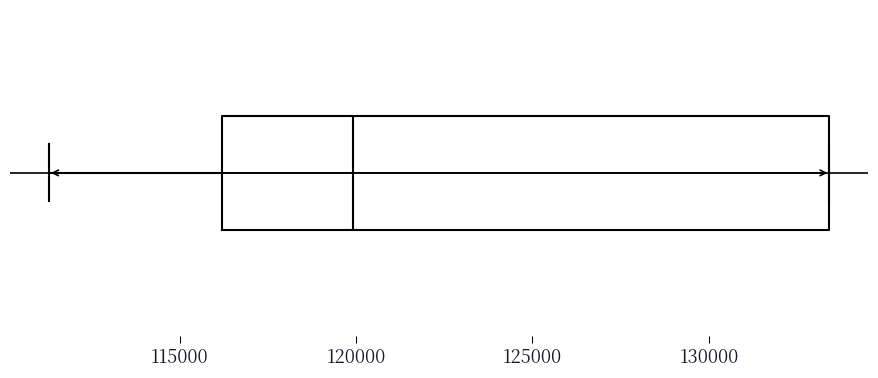

Transcribe this box plot: give where the median line is, the range the box spans, and where the two whiskers end, as read against the x-axis. The values are not printed on the chart, so give them approximately, as read against the axis.

median 120000, box 116000 to 133500, whiskers 111500 to 133500